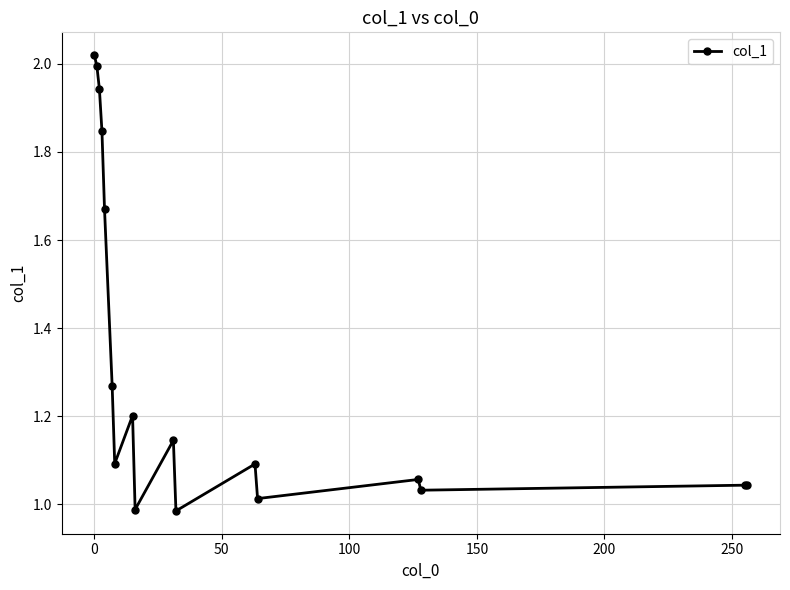

How many interior local valleys (lower than both neighbors) does the data have?

5